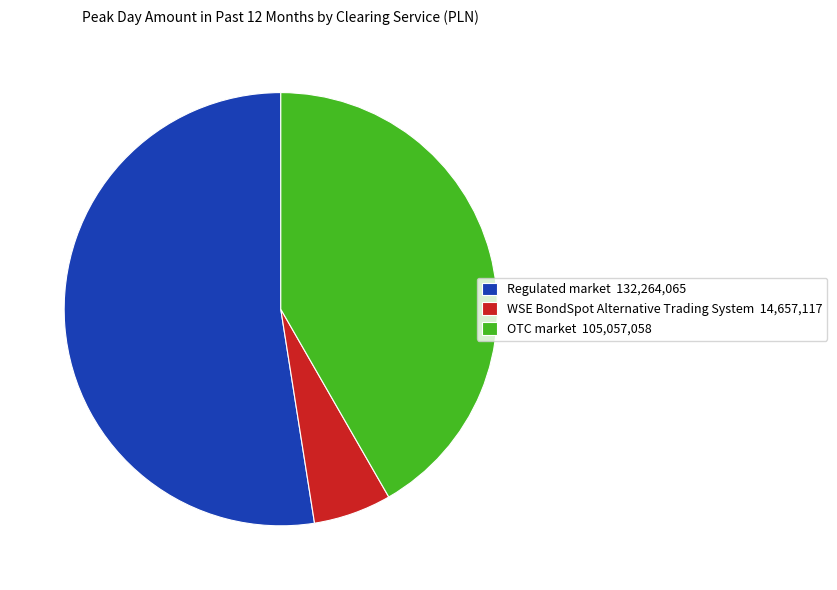

The OTC market 105,057,058 slice represents 27% of the pie. True or false?

False